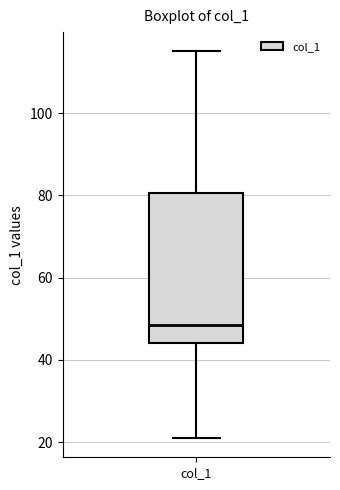

Where is the lower edge of the box for col_1 on the y-axis? The values are not printed on the chart, so give them approximately, as read against the axis.

44